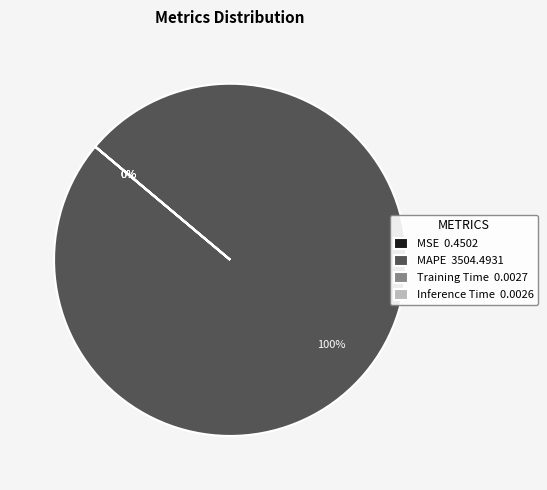

Does any single category account for the majority?

Yes